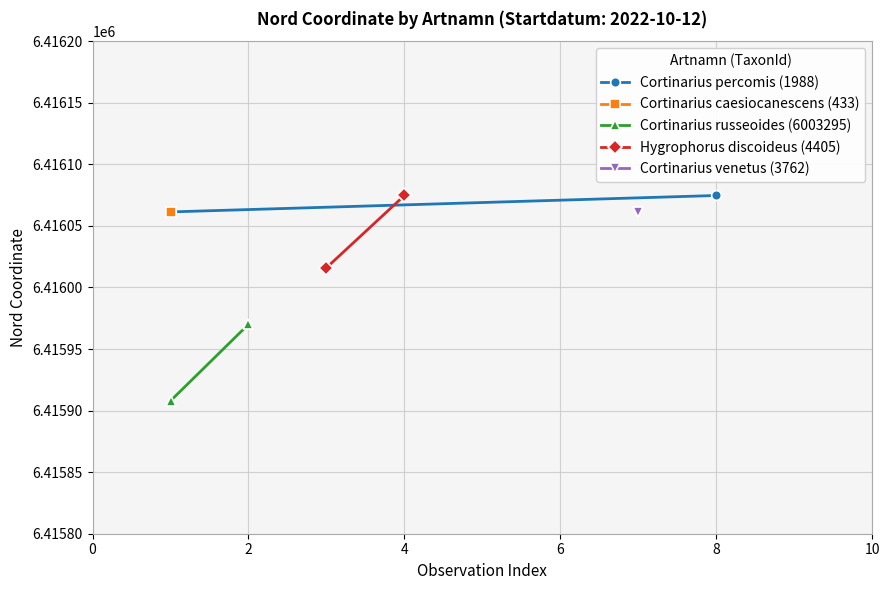

How many data points in Cortinarius russeoides (6003295) are less than 6415970?

1